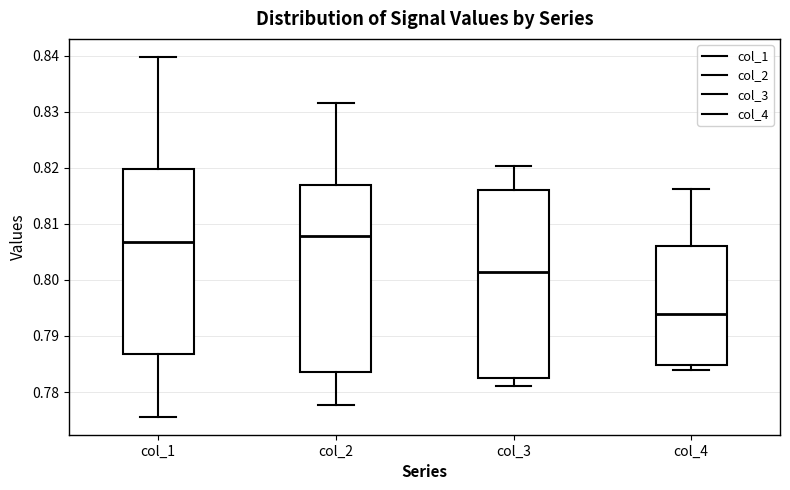

Reading left to right, transcribe this box plot: for each box, give where its median line is, the range the box spans, and where its two whiskers end, as read against the y-axis. The values are not printed on the chart, so give them approximately, as read against the axis.

col_1: median 0.807, box 0.787 to 0.820, whiskers 0.776 to 0.840
col_2: median 0.808, box 0.784 to 0.817, whiskers 0.778 to 0.832
col_3: median 0.801, box 0.783 to 0.816, whiskers 0.781 to 0.820
col_4: median 0.794, box 0.785 to 0.806, whiskers 0.784 to 0.816